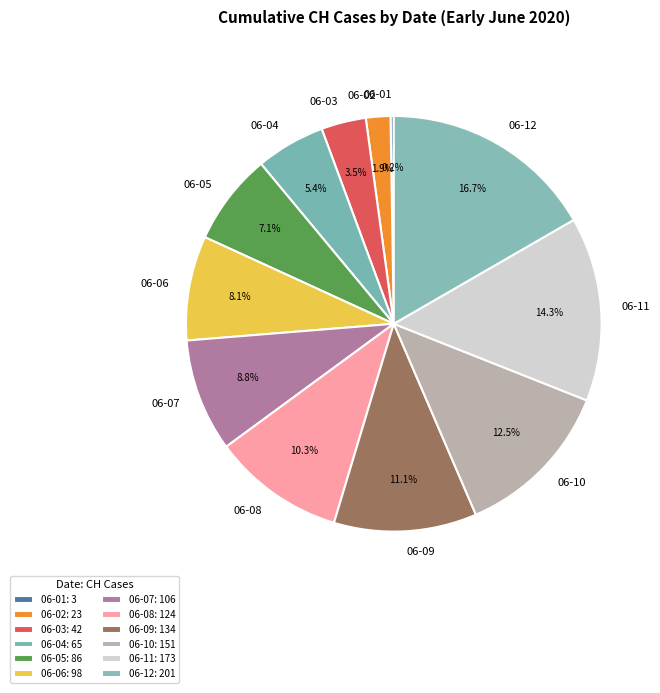

How much of the chart is everything except 06-11?

85.7%